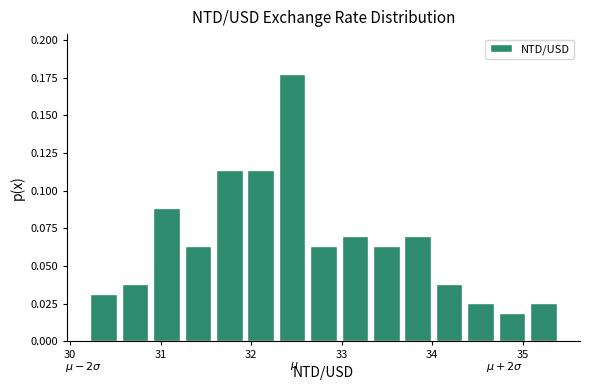

Read against the x-axis, roughly where is the centre of the tallest bar?

32.5